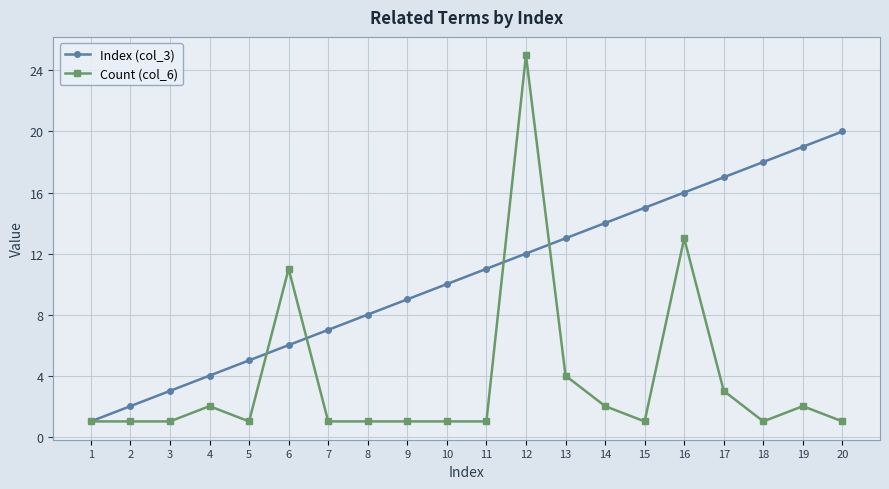

Which series has the largest total across all categories?

Index (col_3)